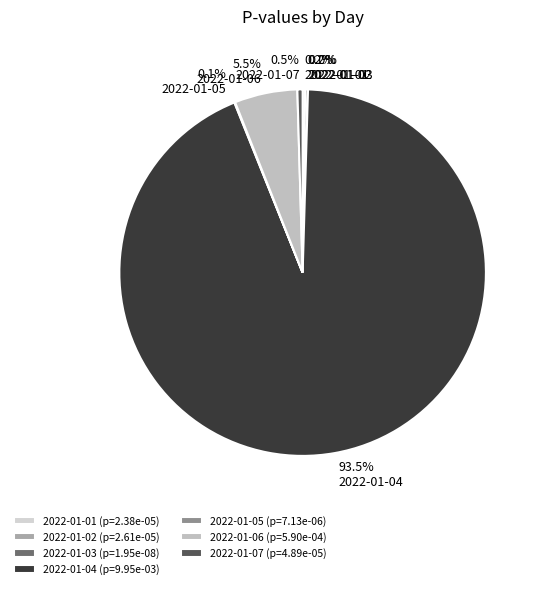

To the nearest percent, what is the difference between the 2022-01-06 and 2022-01-04 slice percentages?

88%